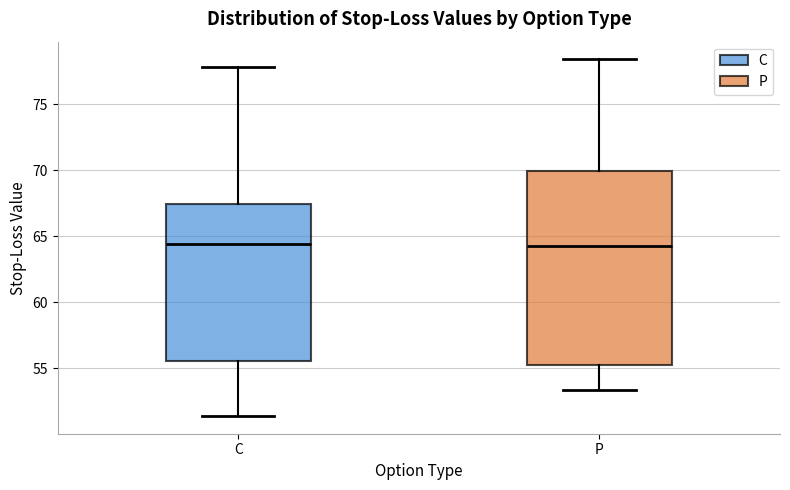

Which box is the tallest, from its lower edge to its upper edge?

P